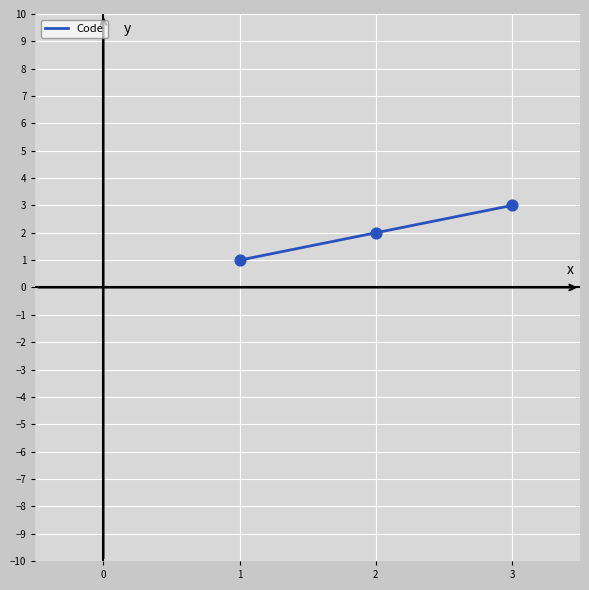

What is the change in value from 1 to 3?

+2